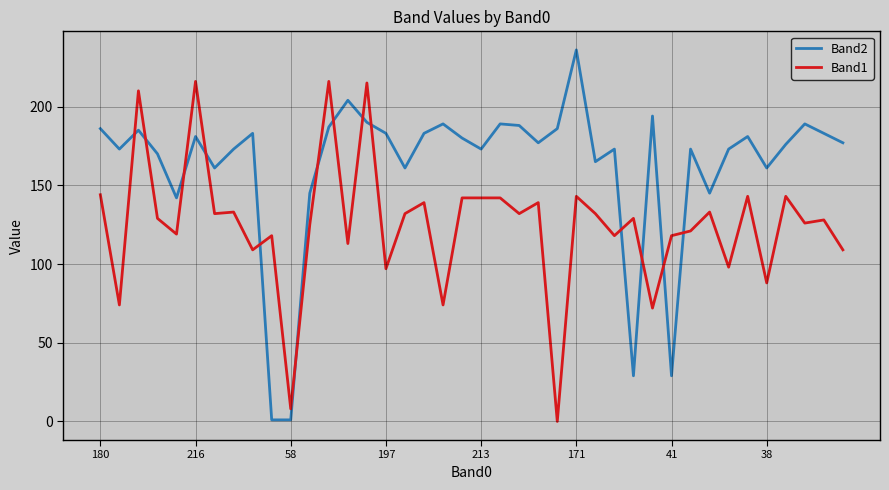

Rank the series by their maximum value, from highest to lowest.

Band2, Band1